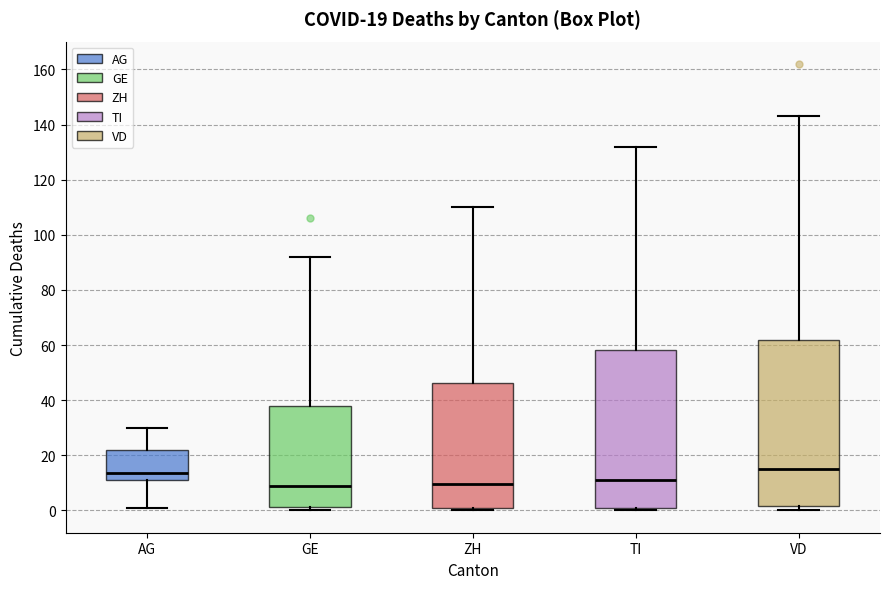

Comparing the boxes themselves (not the whiskers), which one is the tallest?

VD